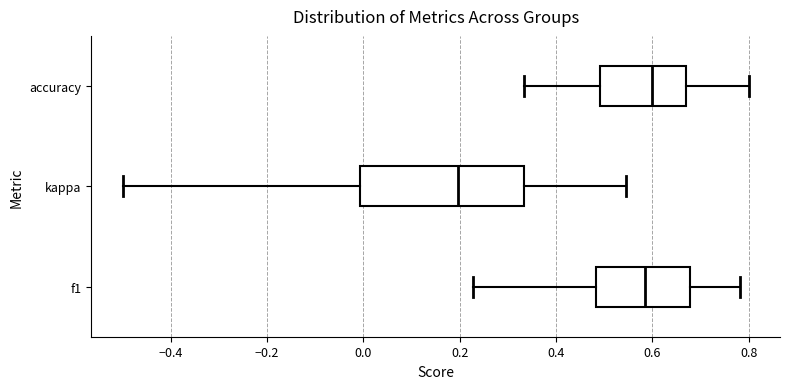

Which box is the widest, from its left edge to its right edge?

kappa